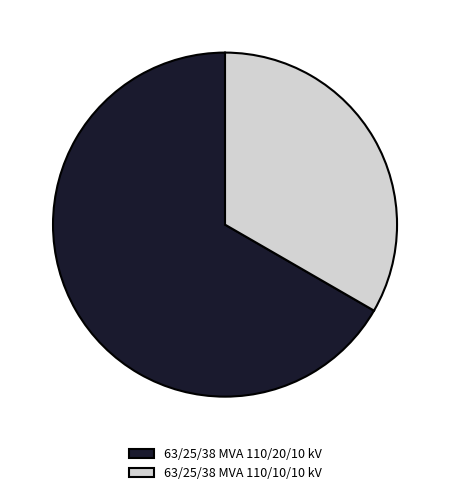

What is the ratio of the value at 63/25/38 MVA 110/20/10 kV to the value at 63/25/38 MVA 110/10/10 kV?

2.0